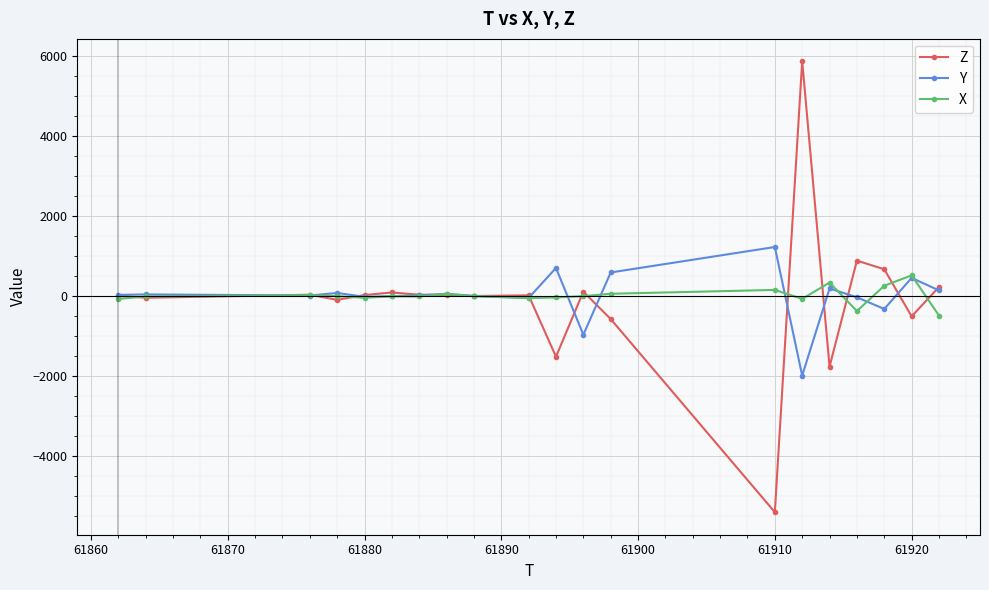

What is the minimum value shown in the chart?

-5404